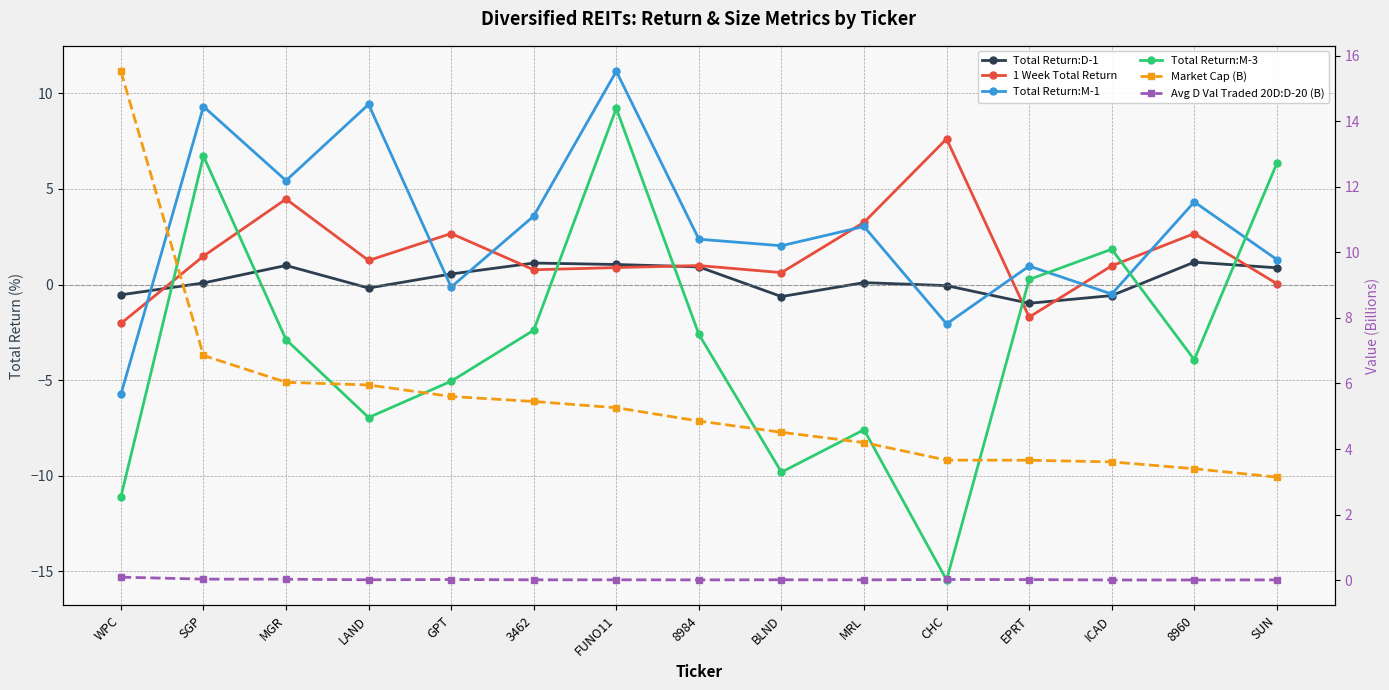

At how many categories does at least one series exceed 6?

7